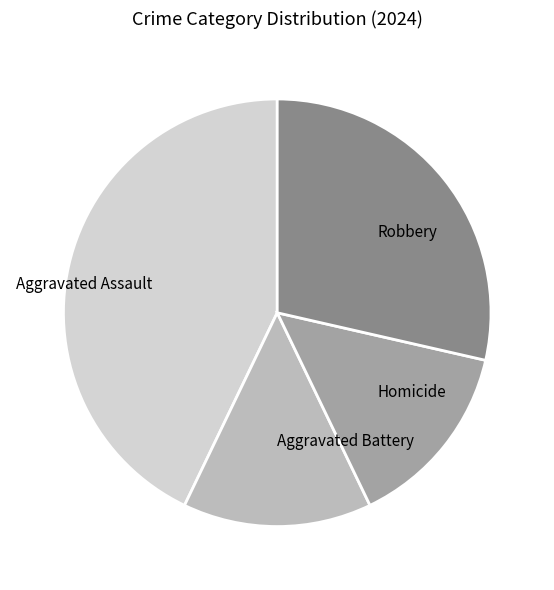

The Aggravated Battery slice represents 14% of the pie. True or false?

True